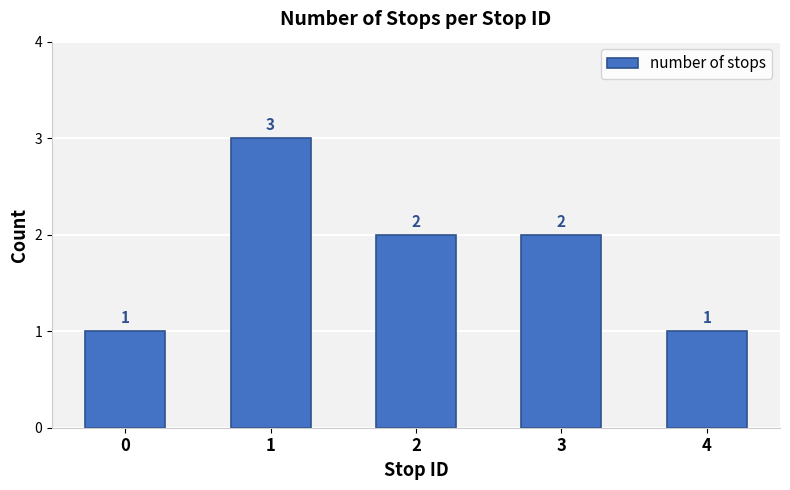

True or false: the data shows 2 at 3.

True